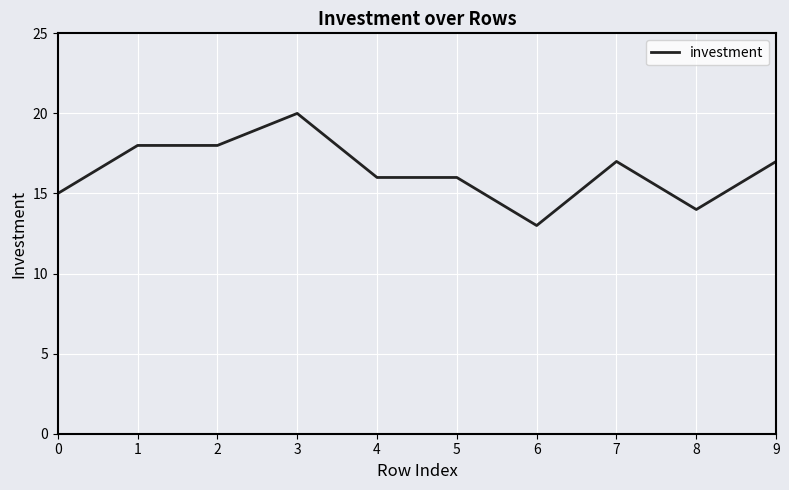

What is the sum of all values?

164